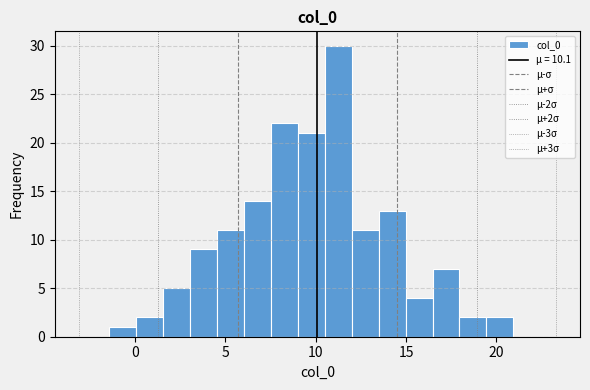

Read against the x-axis, roughly where is the centre of the tallest bar?

11.0